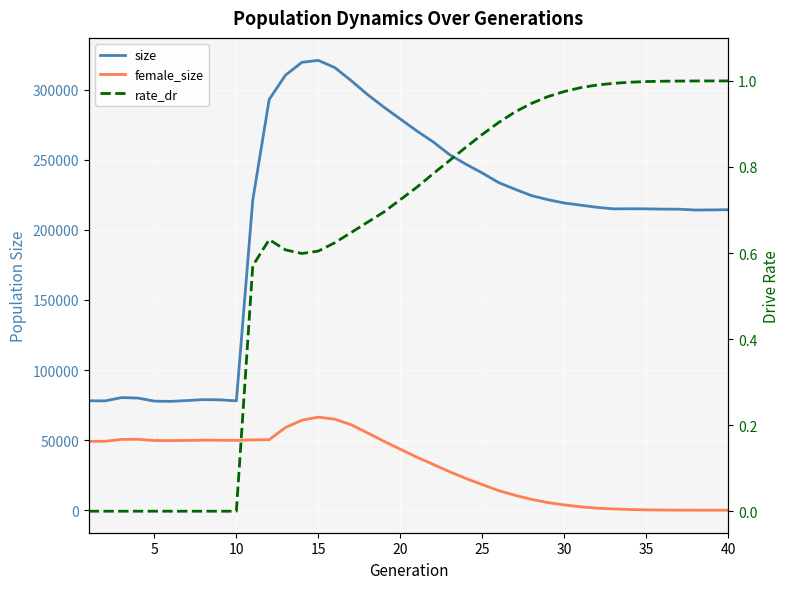

Rank the series by their maximum value, from highest to lowest.

size, female_size, rate_dr